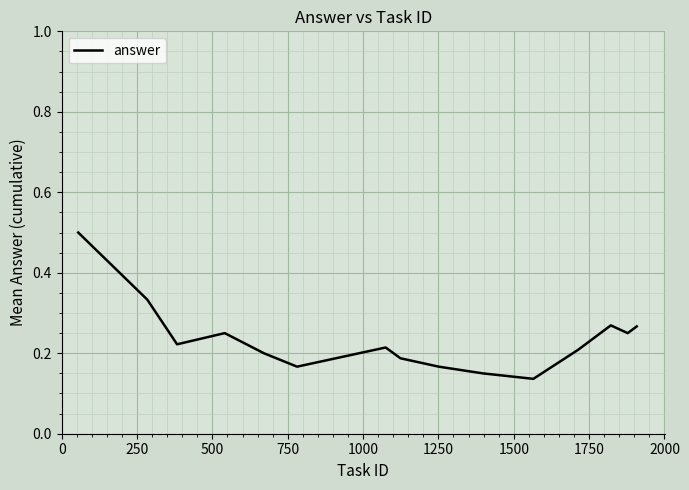

What is the difference between the maximum and minimum values?

0.4